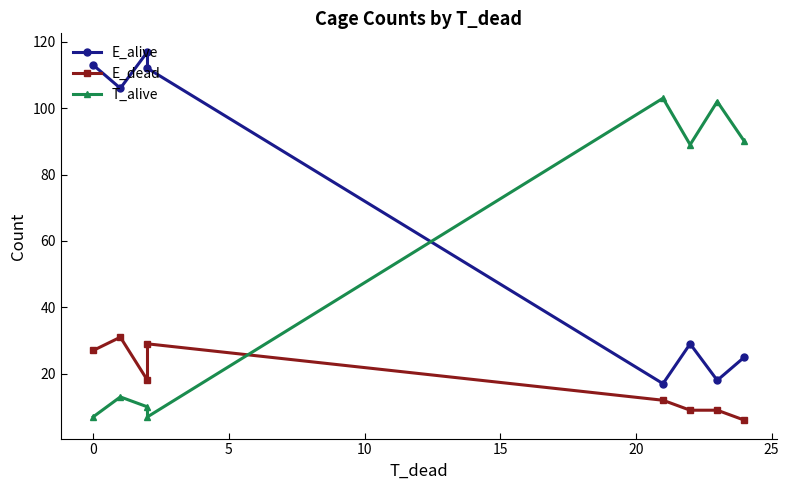

Which series has the largest range (max minus min)?

E_alive